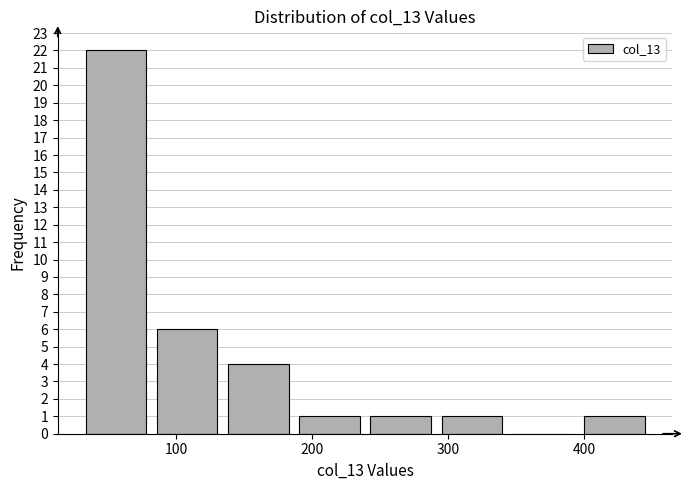

Reading left to right, list every bar in this chart as the range it spans on the x-axis followed by its height. Neither the bar edges nor the heights are printed on the chart, so give them approximately, as read against the axes.

30 to 90: 22
90 to 140: 6
140 to 190: 4
190 to 240: 1
240 to 300: 1
300 to 350: 1
350 to 400: 0
400 to 450: 1